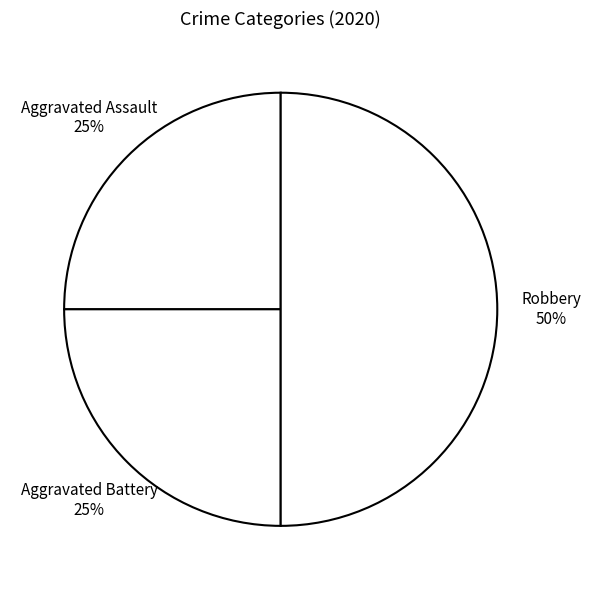

To the nearest percent, what is the combined percentage of Robbery and Aggravated Battery?

75%